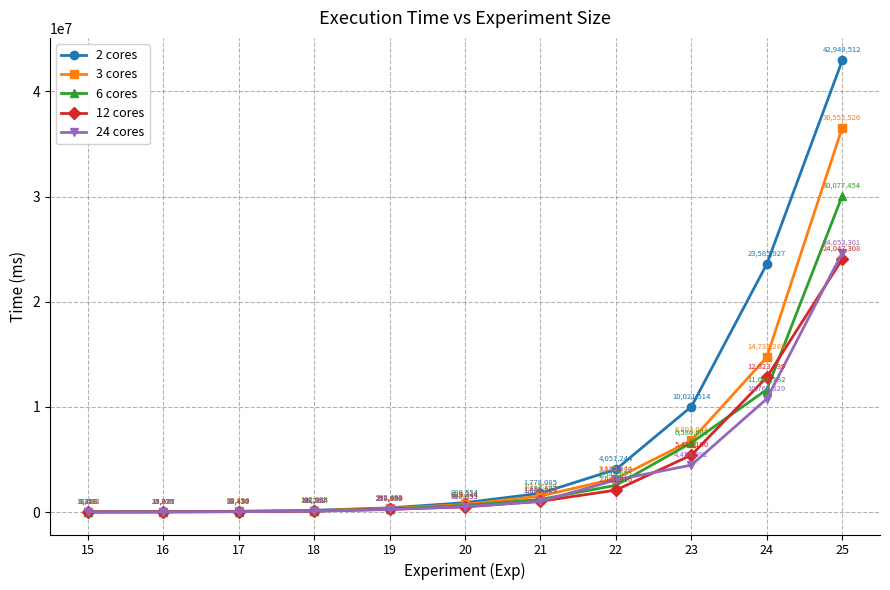

True or false: 3 cores and 2 cores intersect in this chart.

False